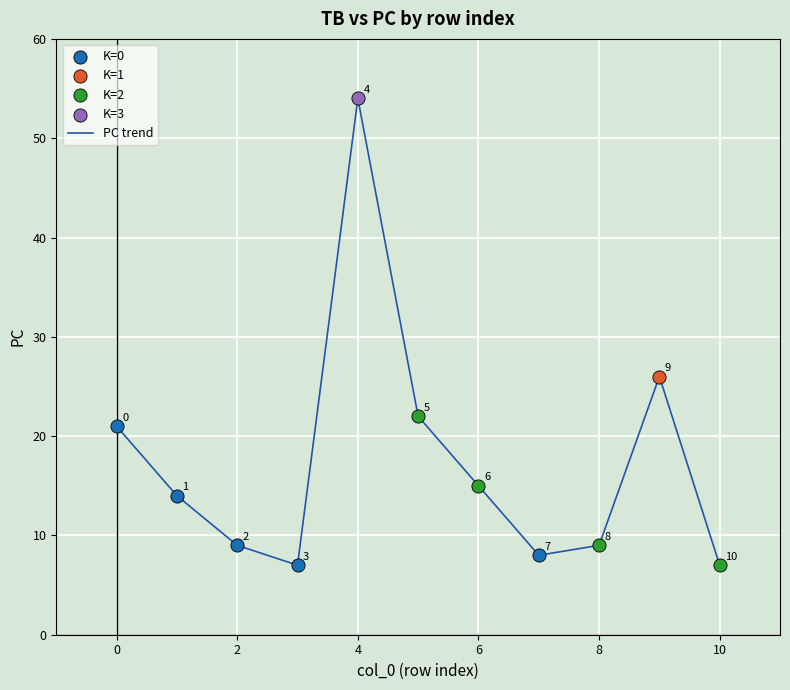

What is the smallest value displayed?

7